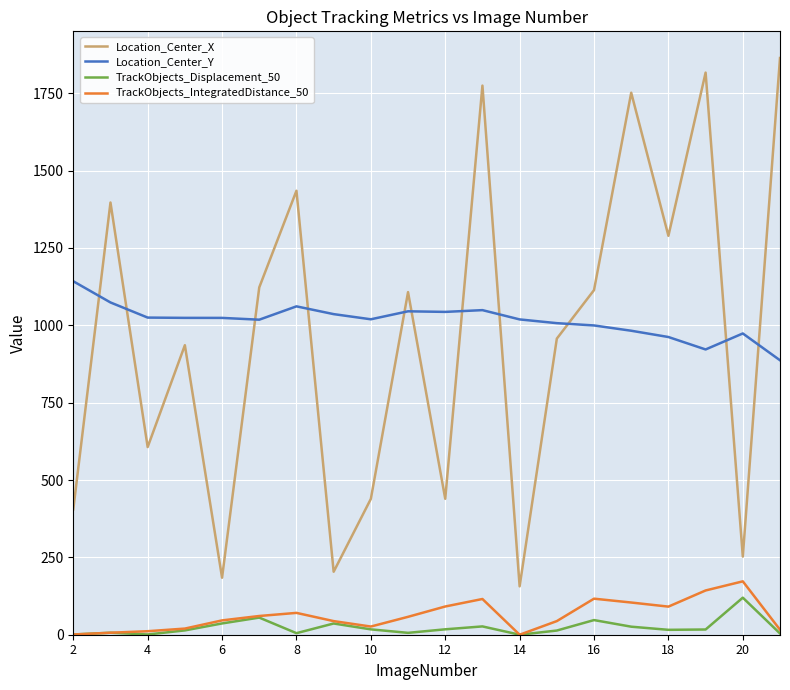

True or false: Location_Center_Y and TrackObjects_Displacement_50 intersect in this chart.

False